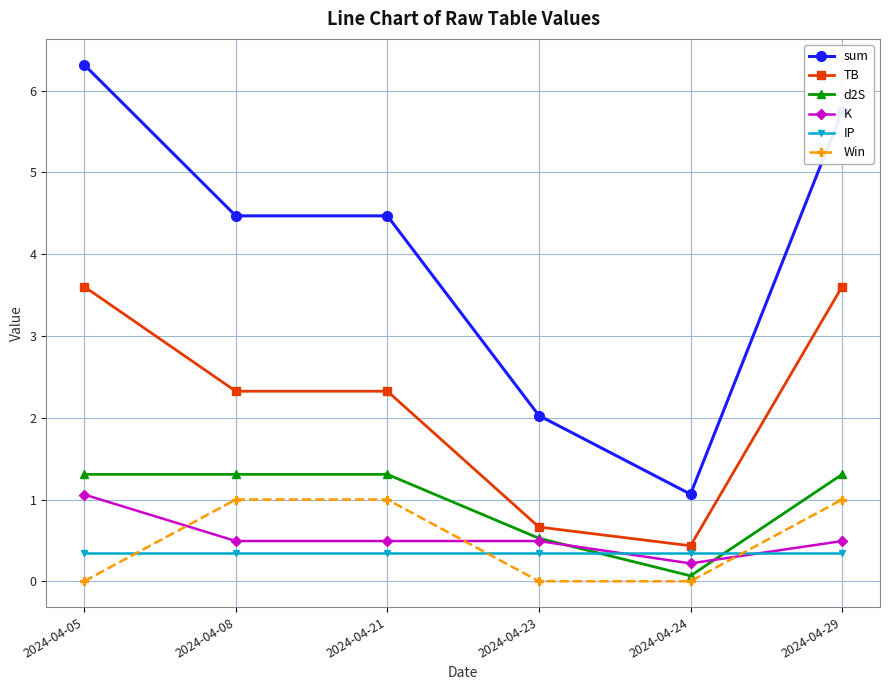

How many lines are shown in the chart?

6